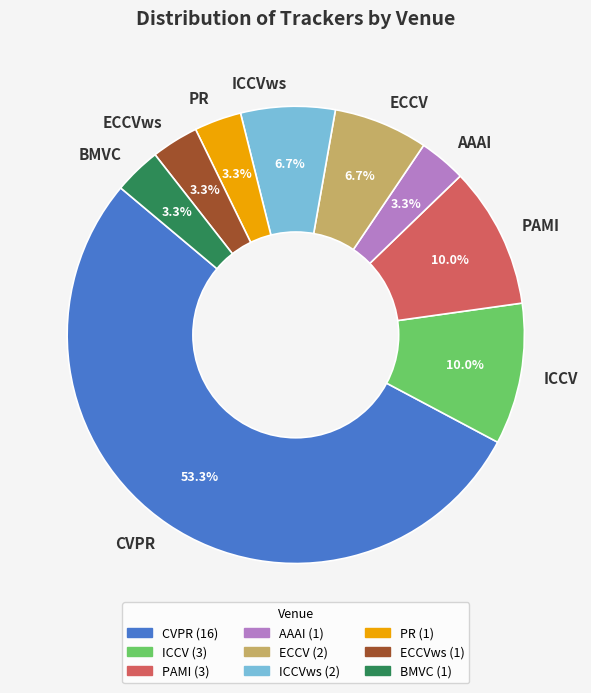

Is there any slice that represents more than half of the pie?

Yes